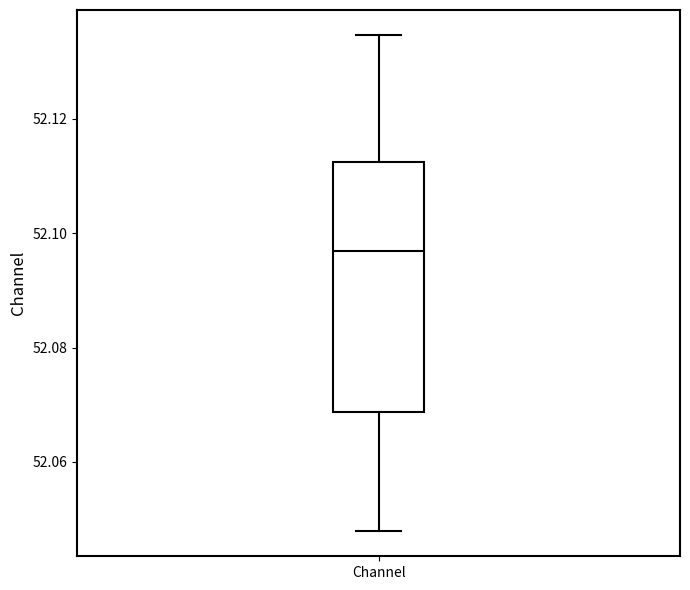

Transcribe this box plot: give where the median line is, the range the box spans, and where the two whiskers end, as read against the y-axis. The values are not printed on the chart, so give them approximately, as read against the axis.

median 52.096, box 52.068 to 52.112, whiskers 52.048 to 52.134